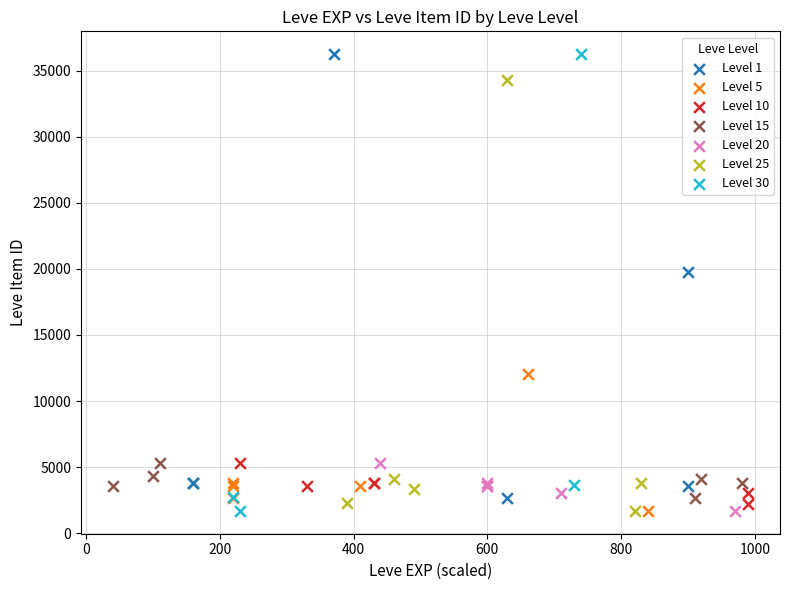

Which series has the widest spread of Y values?

Level 30